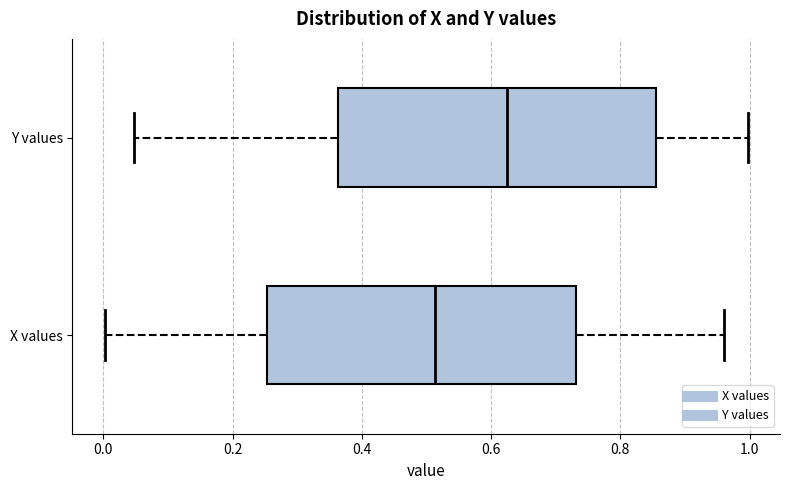

Which box has the furthest to the right median line?

Y values